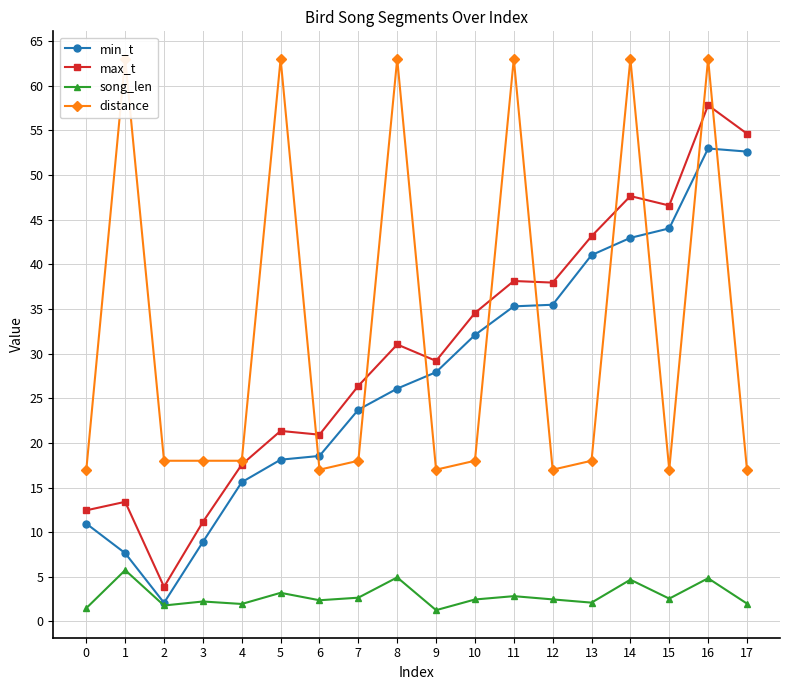

In min_t, how many points are higher than both neighbors (excluding endpoints)?

1